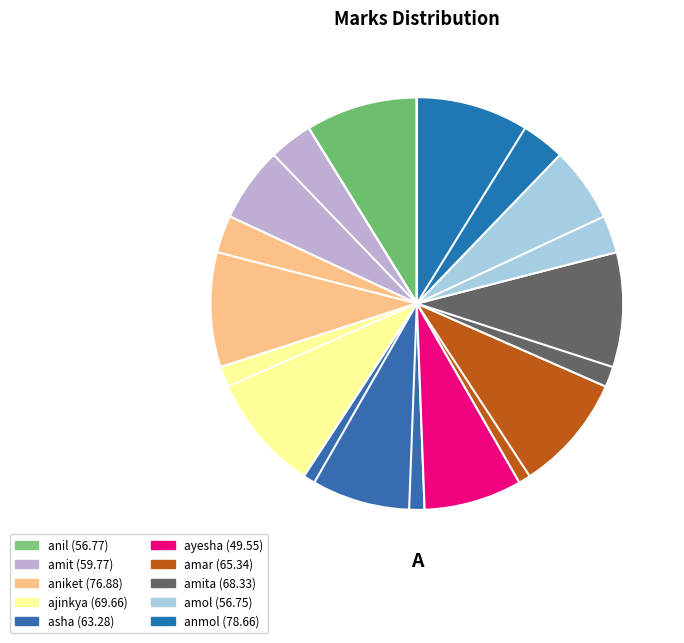

Does any single category account for the majority?

No